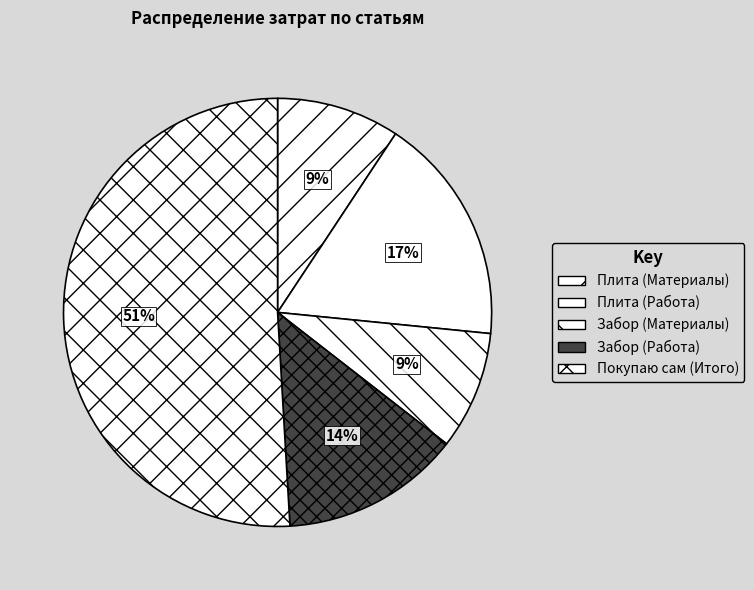

True or false: Забор (Материалы) accounts for 9% of the total.

True